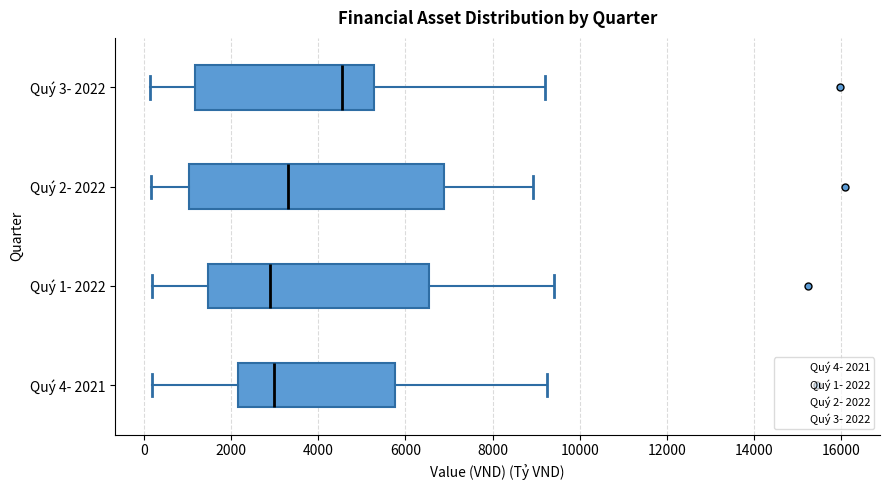

Reading bottom to top, read every box against the x-axis: the position of its median line, the range the box covers, and the ends of its whiskers. The values are not printed on the chart, so give them approximately, as read against the axis.

Quý 4- 2021: median 3000, box 2200 to 5800, whiskers 200 to 9200
Quý 1- 2022: median 2800, box 1400 to 6600, whiskers 200 to 9400
Quý 2- 2022: median 3200, box 1000 to 6800, whiskers 200 to 9000
Quý 3- 2022: median 4600, box 1200 to 5200, whiskers 200 to 9200